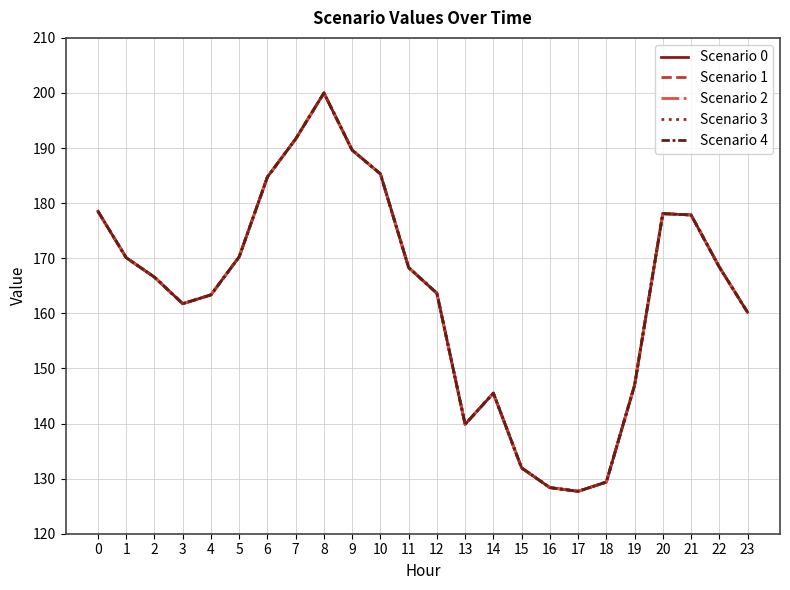

Does the chart have visible grid lines?

Yes